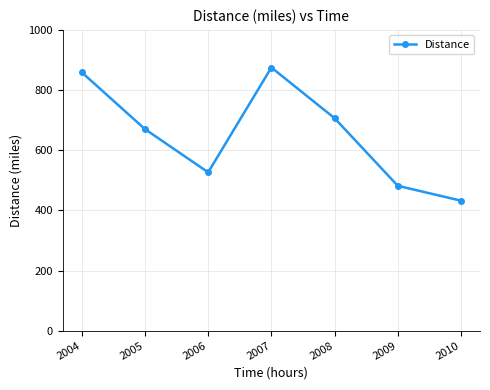

Reading right to left, list all the values displayed in this chart.

2010=432.2	2009=481.6	2008=706.4	2007=875.0	2006=526.4	2005=670.2	2004=859.0